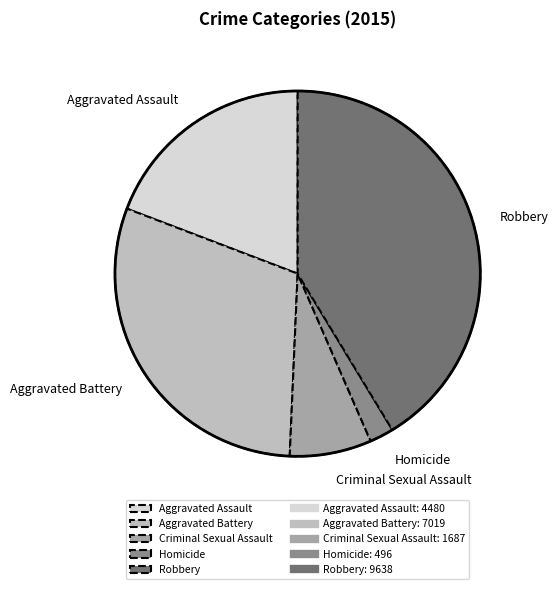

What is the largest slice in the pie chart?

Robbery